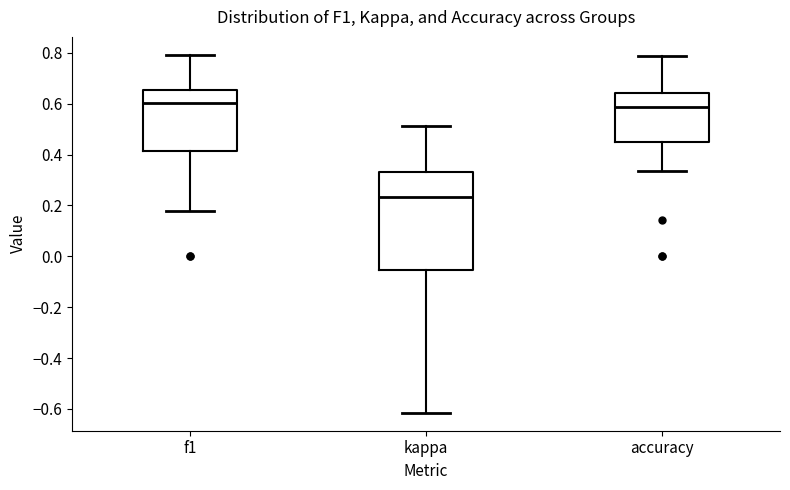

Comparing the boxes themselves (not the whiskers), which one is the tallest?

kappa